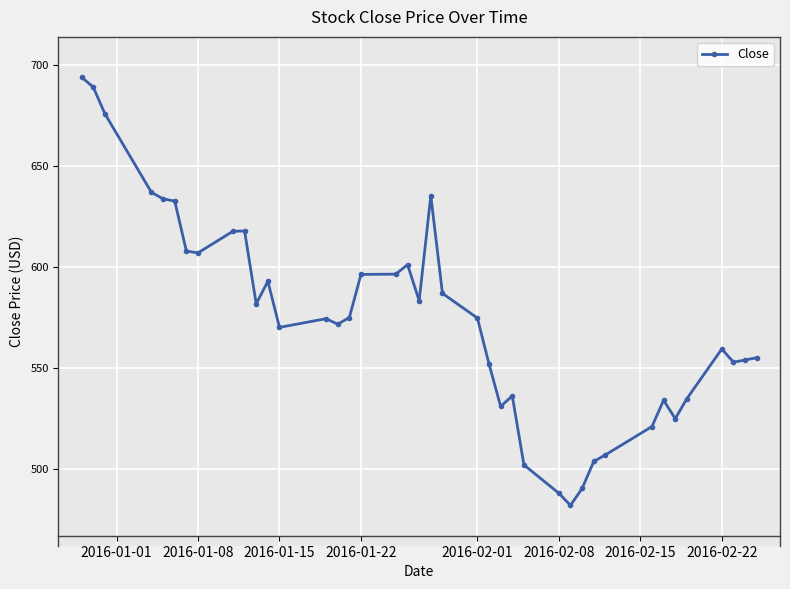

What is the difference between the second highest and minimum values?

207.0